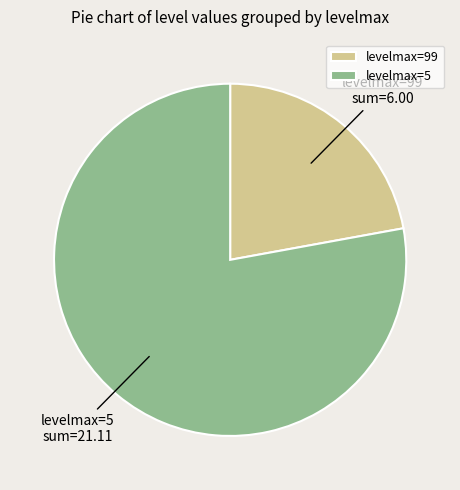

True or false: levelmax=5 accounts for 90% of the total.

False